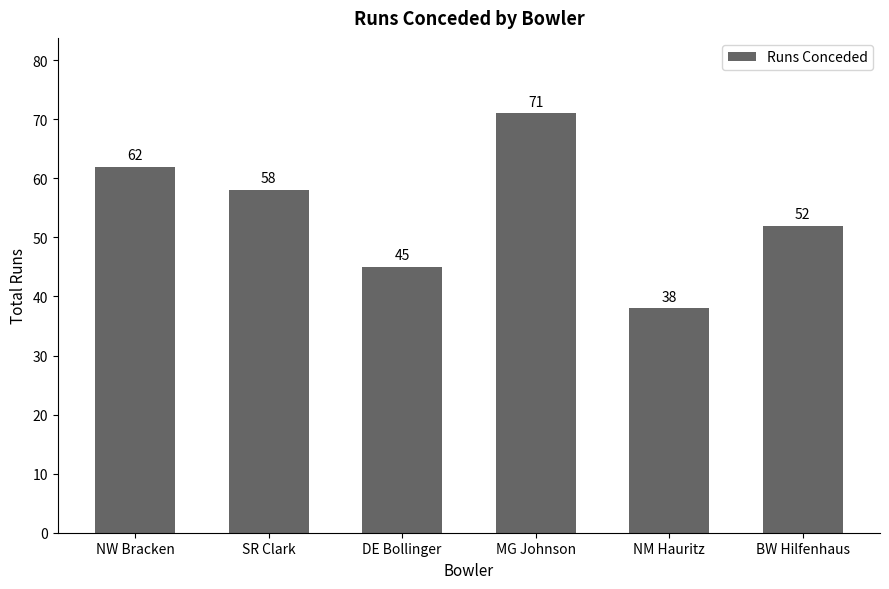

Reading right to left, extract all data points from this chart.

BW Hilfenhaus=52	NM Hauritz=38	MG Johnson=71	DE Bollinger=45	SR Clark=58	NW Bracken=62